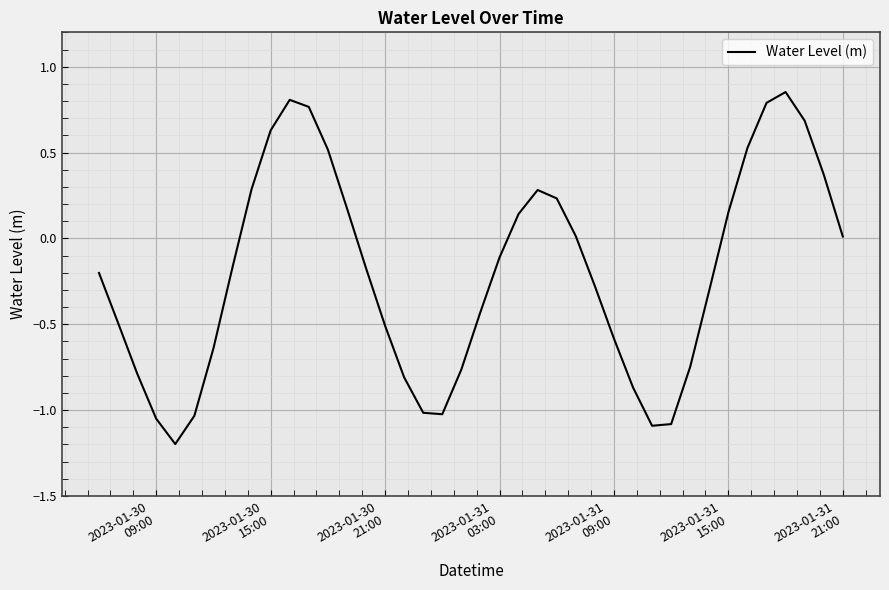

What is the minimum value shown in the chart?

-1.2